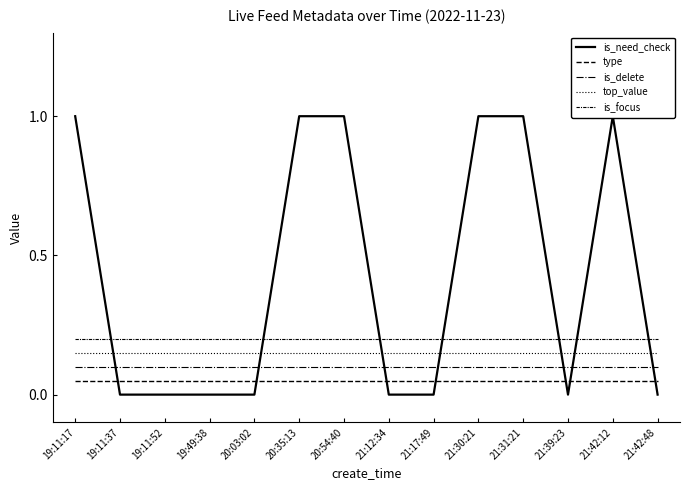

Reading right to left, extract all data points from this chart.

is_need_check: 0.0	1.0	0.0	1.0	1.0	0.0	0.0	1.0	1.0	0.0	0.0	0.0	0.0	1.0
type: 0.1	0.1	0.1	0.1	0.1	0.1	0.1	0.1	0.1	0.1	0.1	0.1	0.1	0.1
is_delete: 0.1	0.1	0.1	0.1	0.1	0.1	0.1	0.1	0.1	0.1	0.1	0.1	0.1	0.1
top_value: 0.2	0.2	0.2	0.2	0.2	0.2	0.2	0.2	0.2	0.2	0.2	0.2	0.2	0.2
is_focus: 0.2	0.2	0.2	0.2	0.2	0.2	0.2	0.2	0.2	0.2	0.2	0.2	0.2	0.2